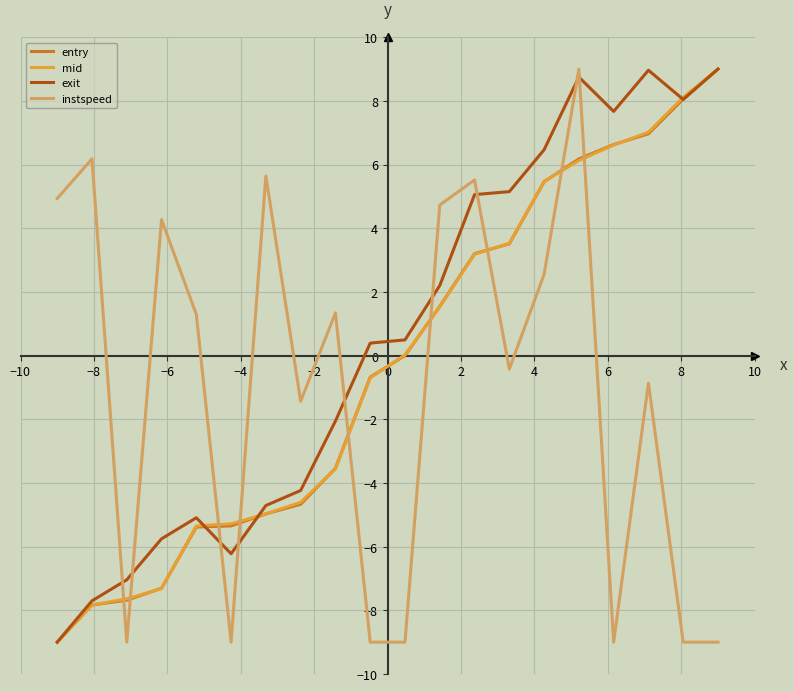

What is the greatest value displayed?

9.0